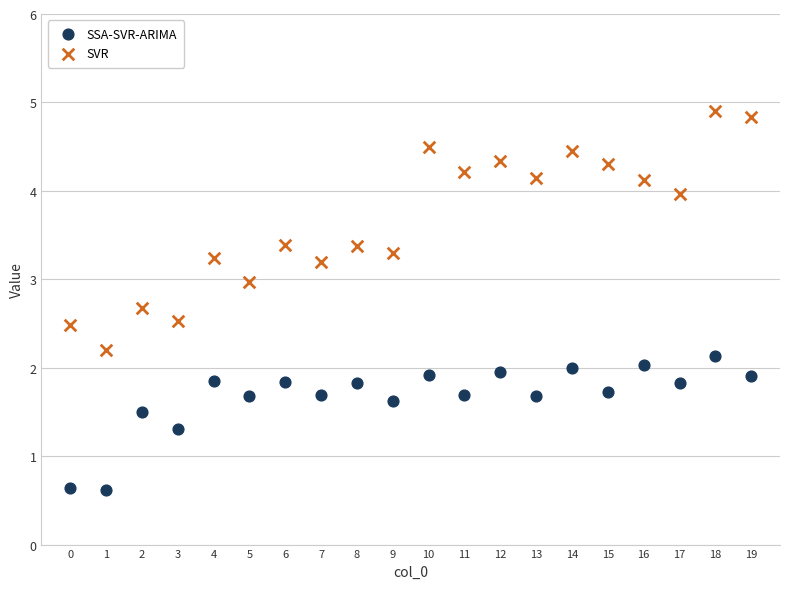

Which series reaches the minimum Y coordinate?

SSA-SVR-ARIMA